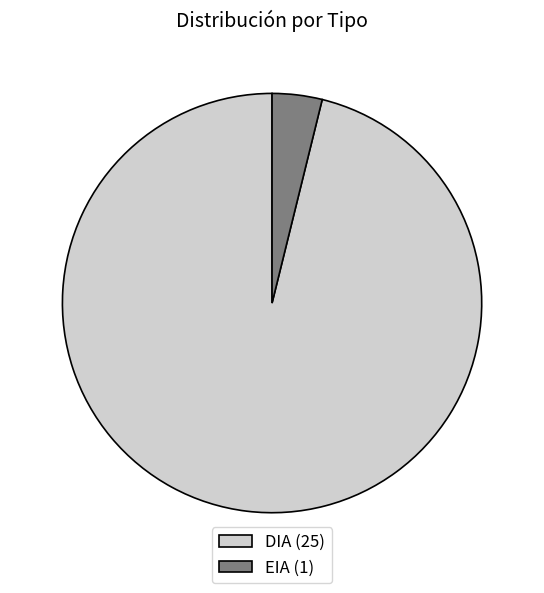

Do DIA (25) and EIA (1) together represent more than half of the pie?

Yes